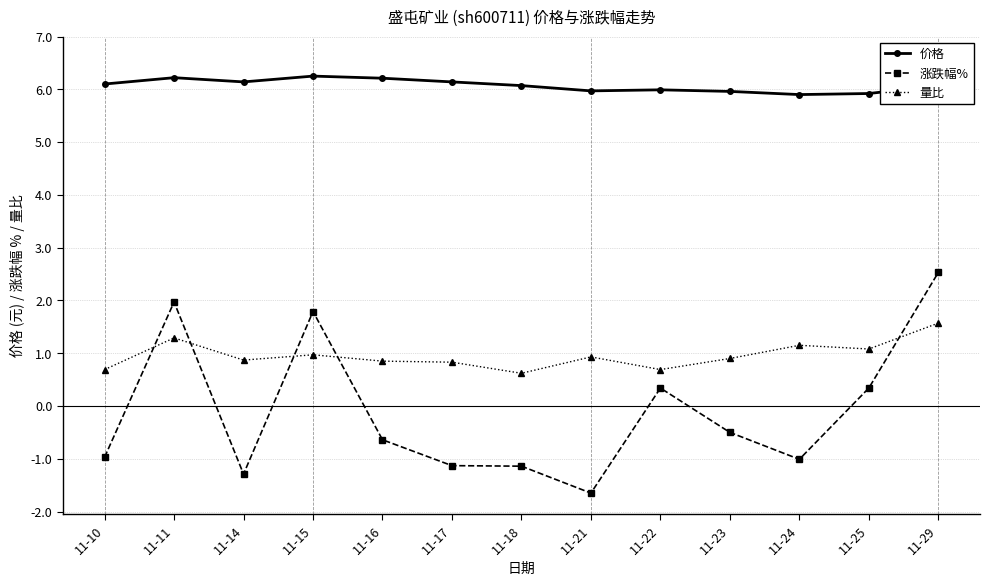

What are all the series names shown in the legend?

价格, 涨跌幅%, 量比